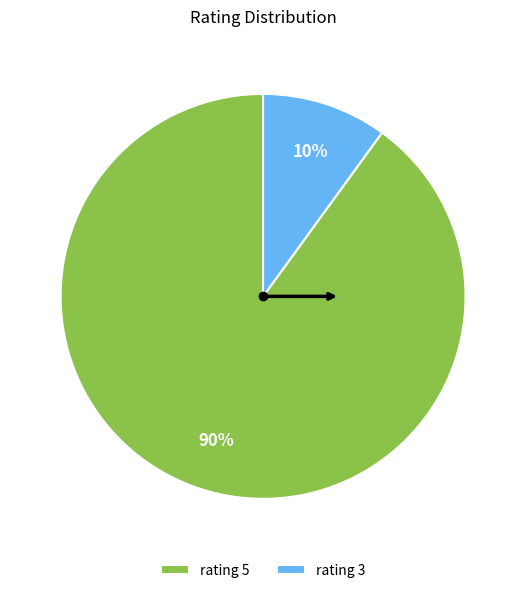

Count the number of slices in the pie.

2